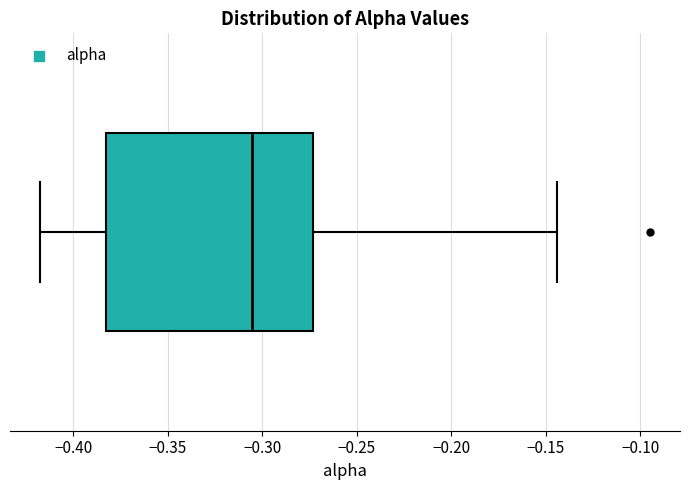

Transcribe this box plot: give where the median line is, the range the box spans, and where the two whiskers end, as read against the x-axis. The values are not printed on the chart, so give them approximately, as read against the axis.

median -0.305, box -0.380 to -0.275, whiskers -0.415 to -0.145